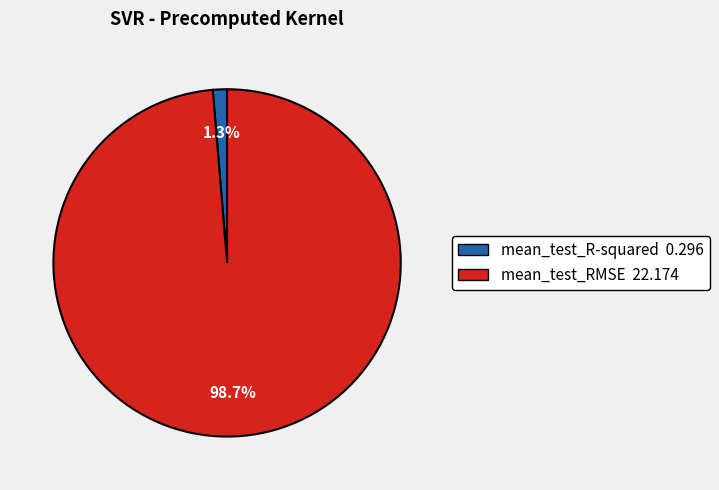

Combined, do mean_test_RMSE and mean_test_R-squared account for over 50%?

Yes